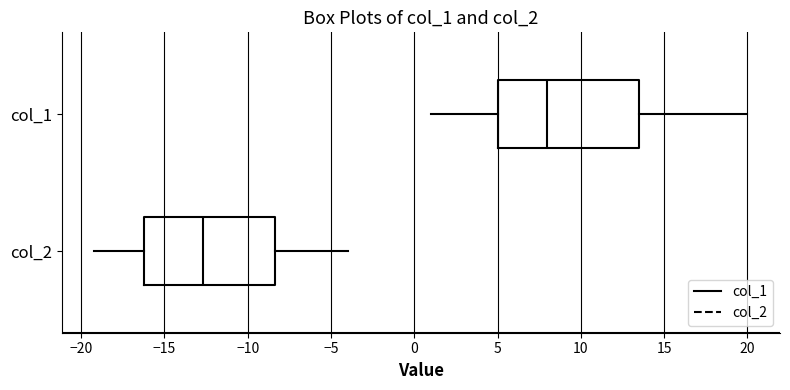

Reading bottom to top, read every box against the x-axis: the position of its median line, the range the box covers, and the ends of its whiskers. The values are not printed on the chart, so give them approximately, as read against the axis.

col_2: median -12.5, box -16.0 to -8.5, whiskers -19.0 to -4.0
col_1: median 8.0, box 5.0 to 13.5, whiskers 1.0 to 20.0